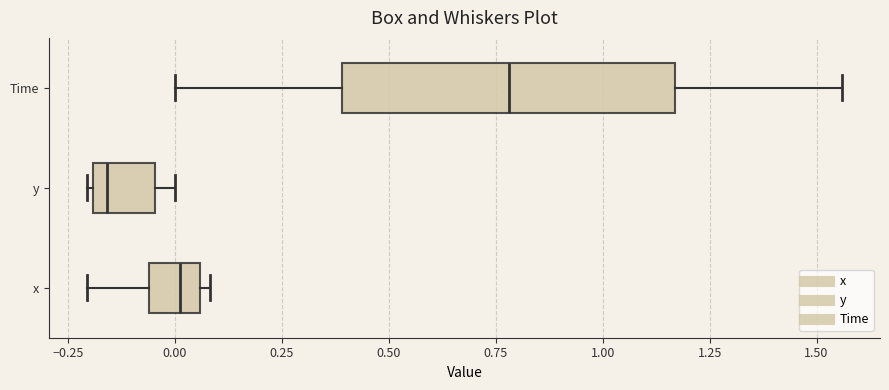

Which box is the widest, from its left edge to its right edge?

Time